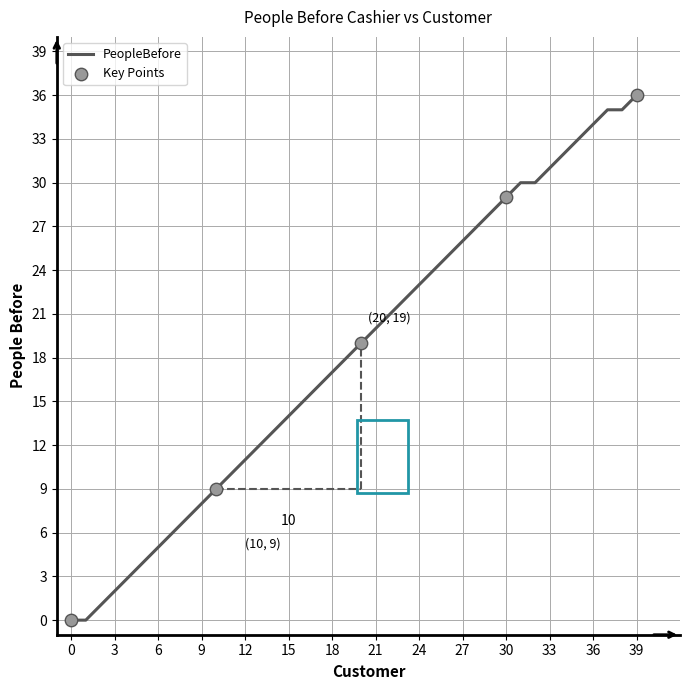

What is the difference between the maximum and minimum values?

36